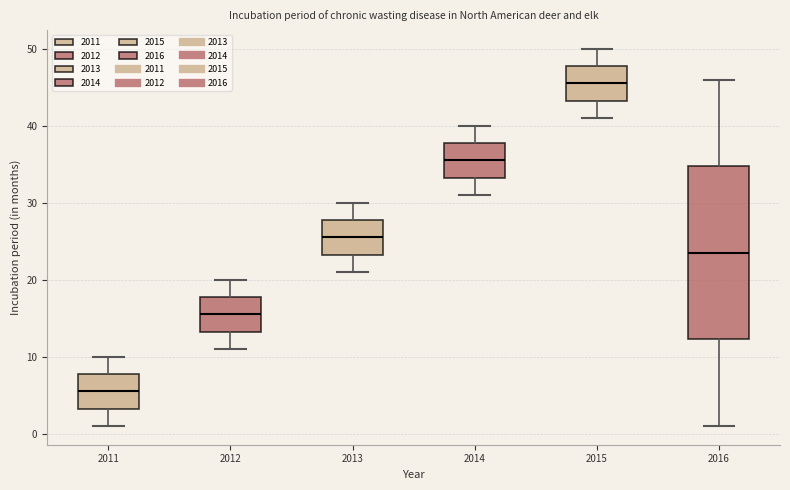

Which box has the lowest median line?

2011